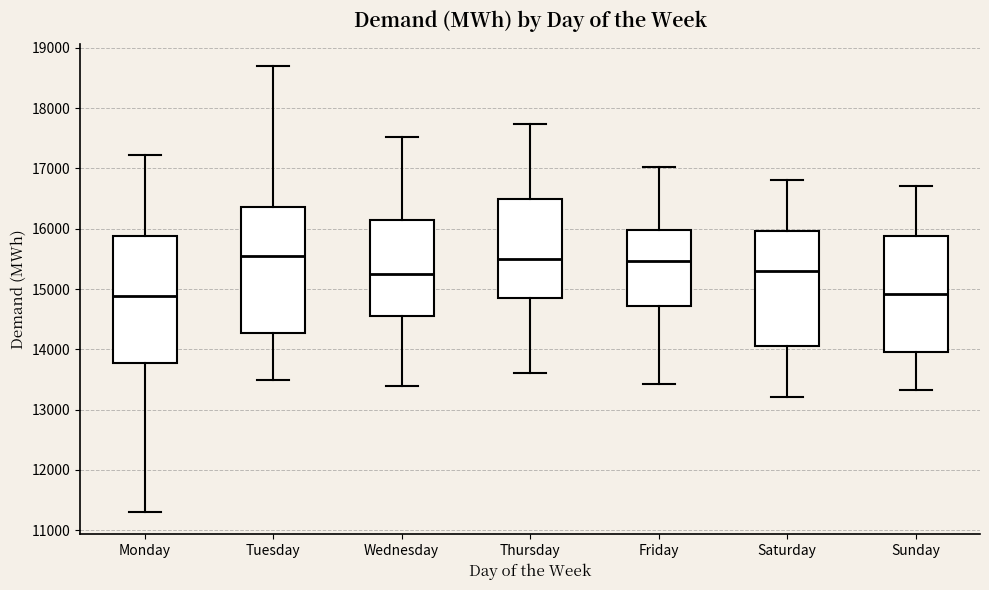

Where does the upper whisker of the box for Saturday end on the y-axis? The values are not printed on the chart, so give them approximately, as read against the axis.

16800